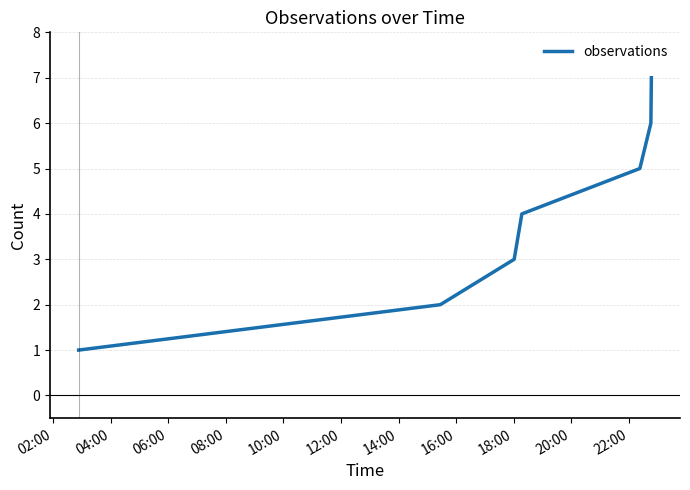

Reading left to right, list all the values displayed in this chart.

1	2	3	4	5	6	7